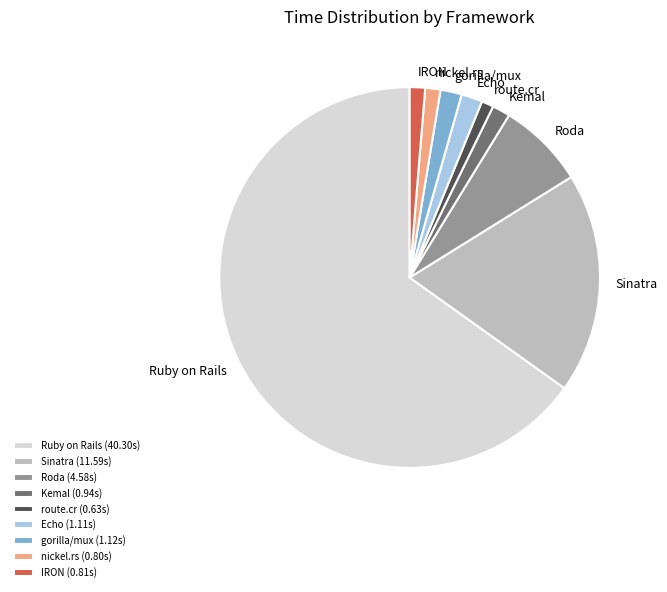

True or false: Sinatra accounts for 19% of the total.

True